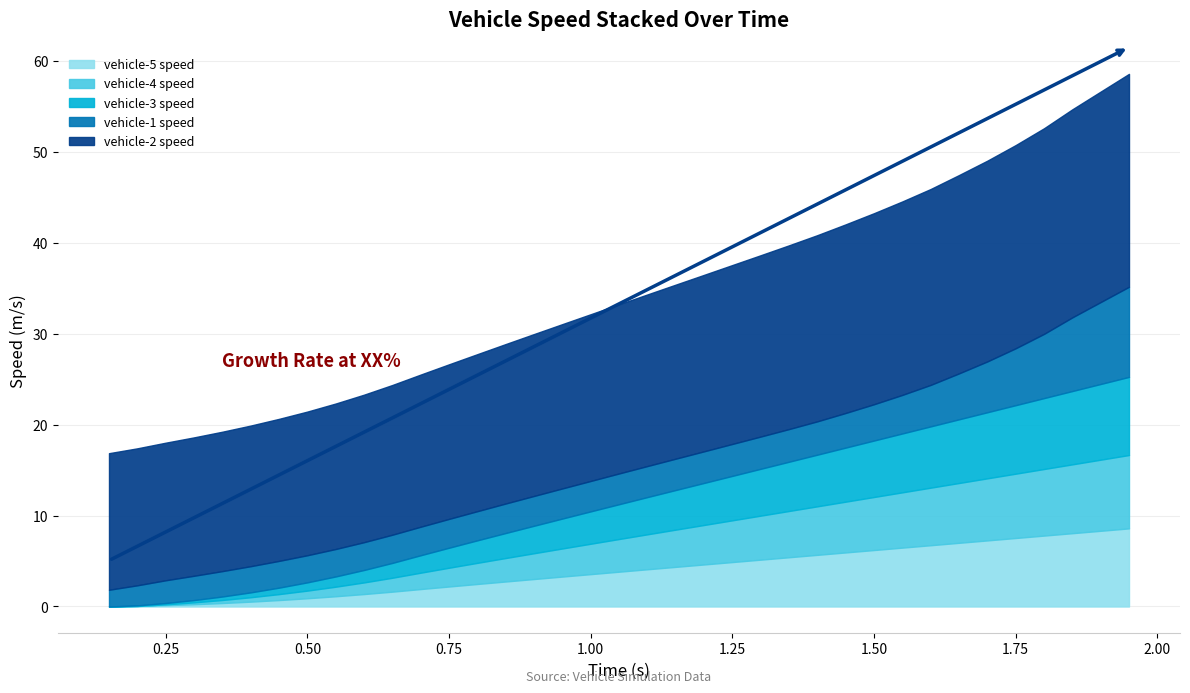

Is the value of vehicle-3 speed at 1.5 greater than the value of vehicle-4 speed at 4.0?

No